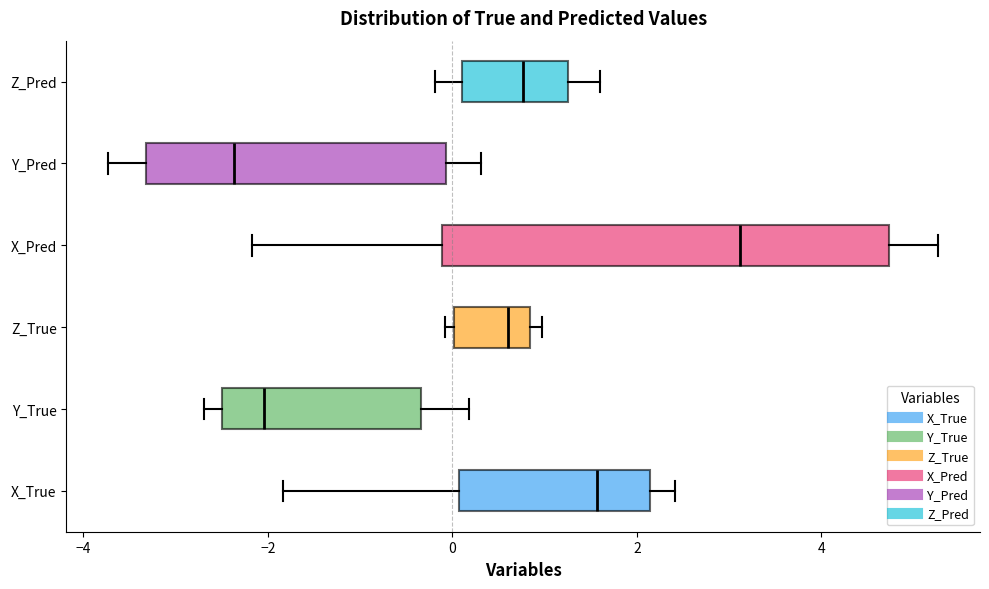

Comparing the boxes themselves (not the whiskers), which one is the widest?

X_Pred